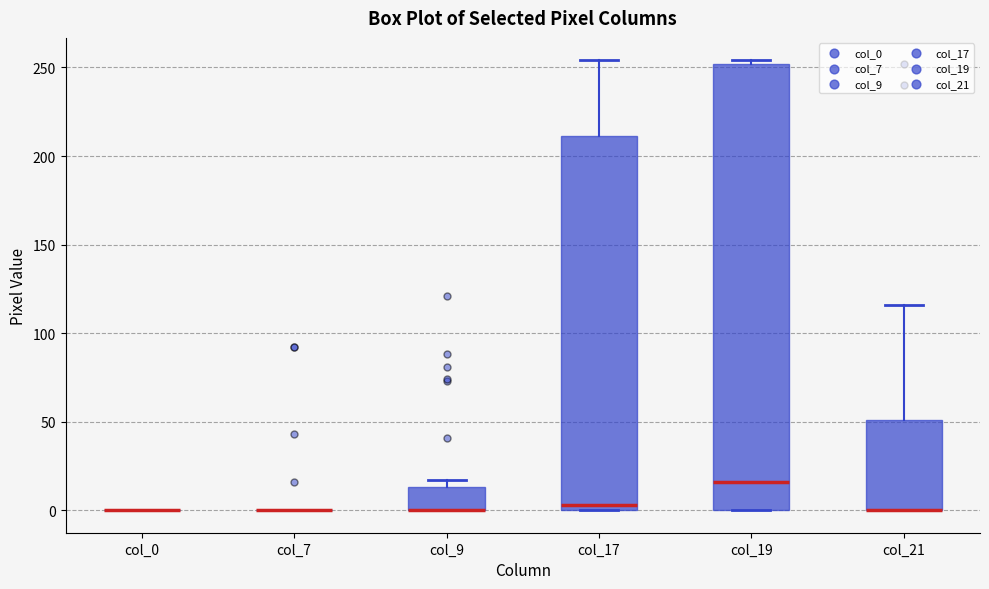

Reading left to right, read every box against the y-axis: the position of its median line, the range the box covers, and the ends of its whiskers. The values are not printed on the chart, so give them approximately, as read against the axis.

col_0: box collapsed to a line at 0, whiskers 0 to 0
col_7: box collapsed to a line at 0, whiskers 0 to 0
col_9: median 0 (drawn on the box's lower edge), box 0 to 15, whiskers 0 to 15 (just above the box's upper edge)
col_17: median 5, box 0 to 210, whiskers 0 to 255
col_19: median 15, box 0 to 250, whiskers 0 to 255
col_21: median 0 (drawn on the box's lower edge), box 0 to 50, whiskers 0 to 115